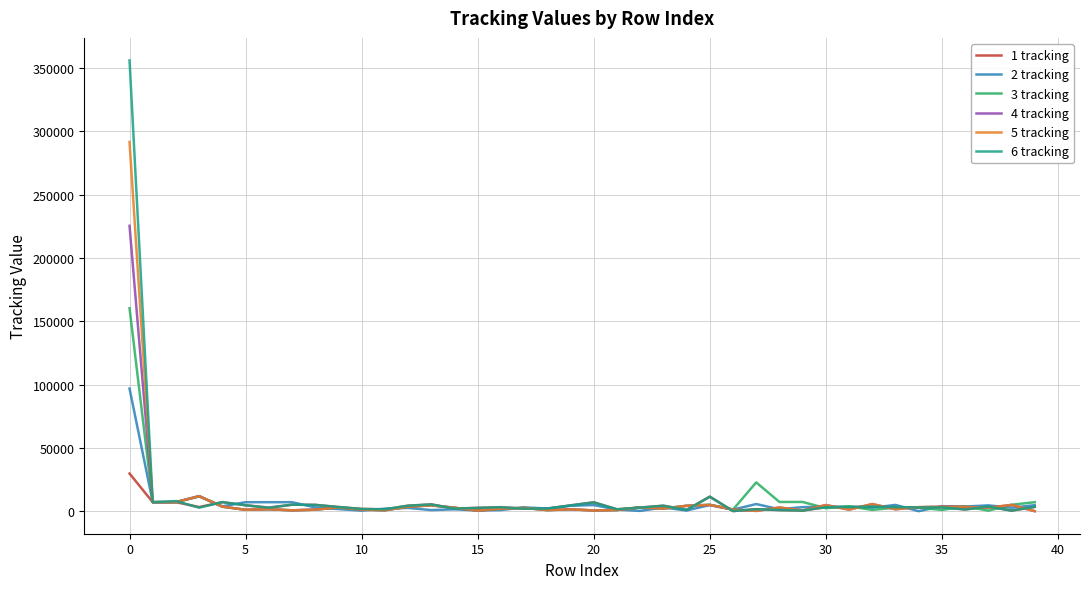

Which series has the widest spread of values?

6 tracking